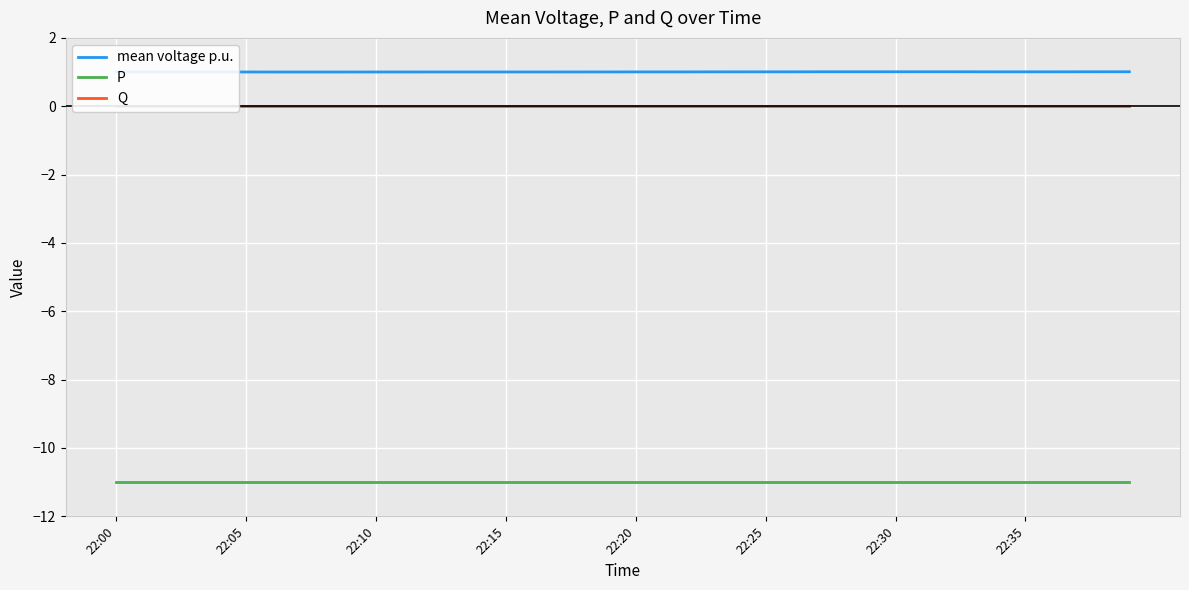

True or false: mean voltage p.u. and P cross at least once.

False